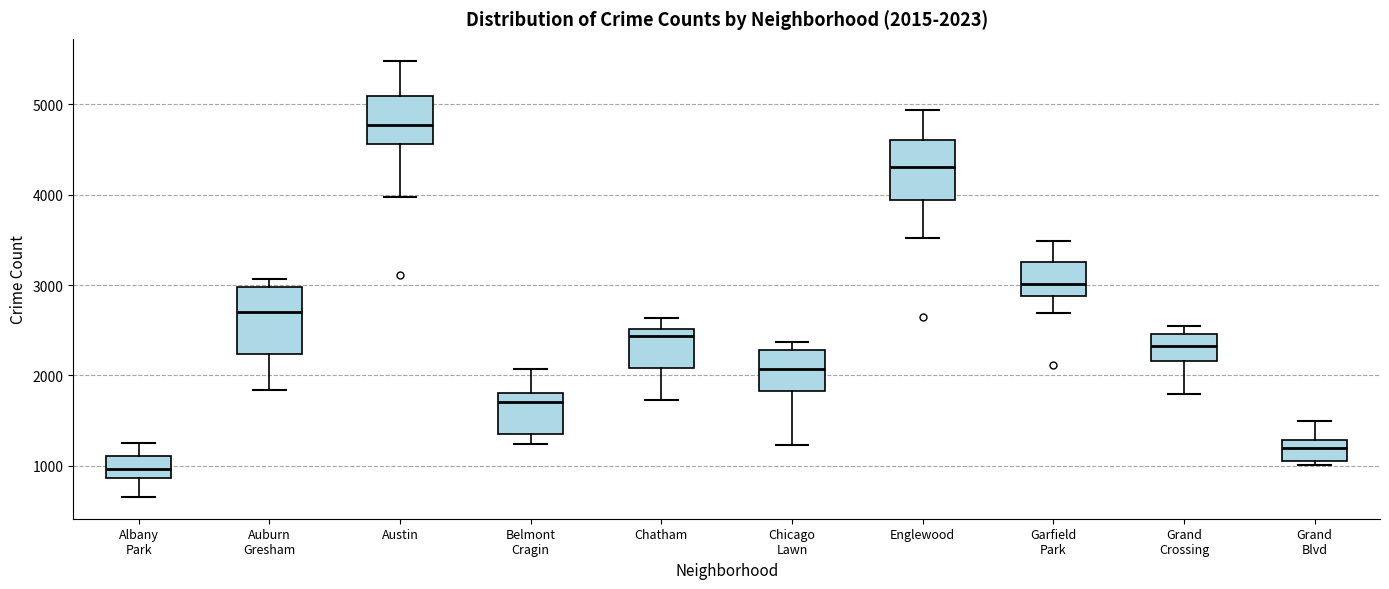

Which box has the highest median line?

Austin